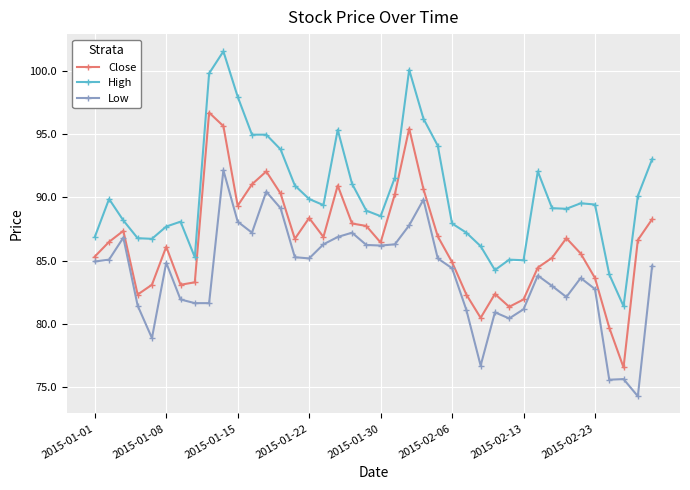

Rank the series by their average value, from highest to lowest.

High, Close, Low